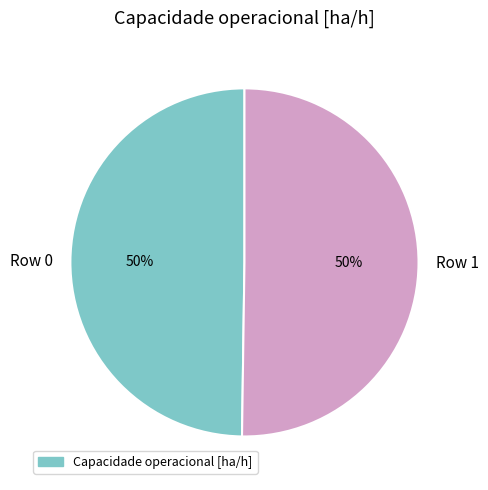

What is the ratio of the value at Row 1 to the value at Row 0?

1.0